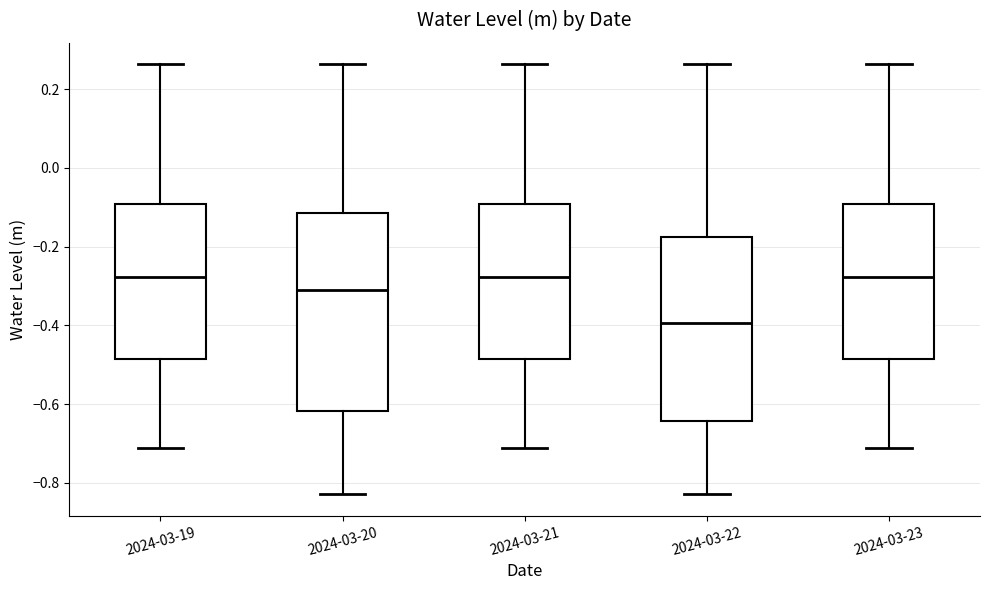

Which box has the lowest median line?

2024-03-22